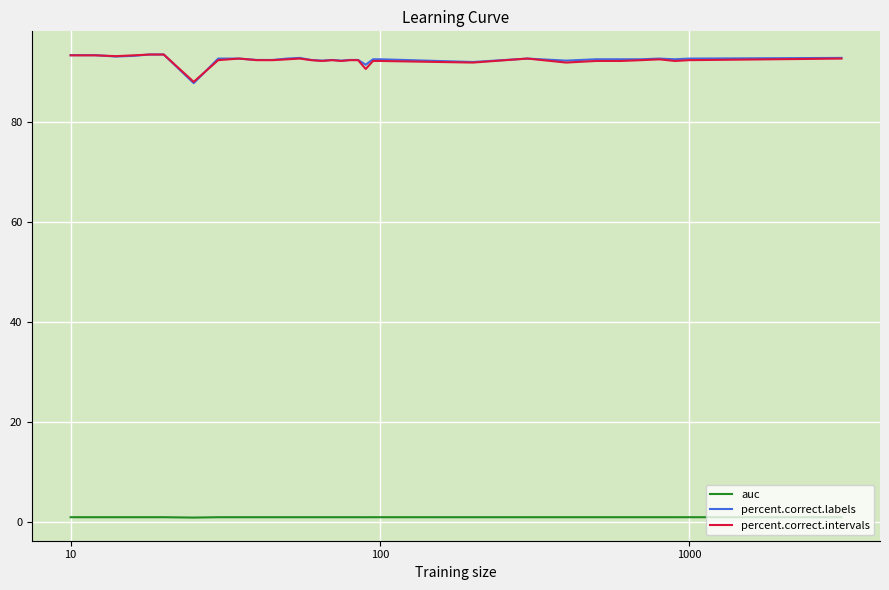

True or false: auc and percent.correct.labels cross at least once.

False